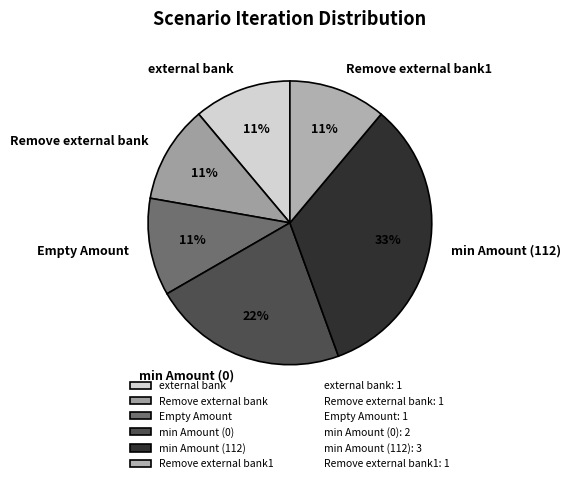

To the nearest percent, what is the difference between the Remove external bank and min Amount (112) slice percentages?

22%